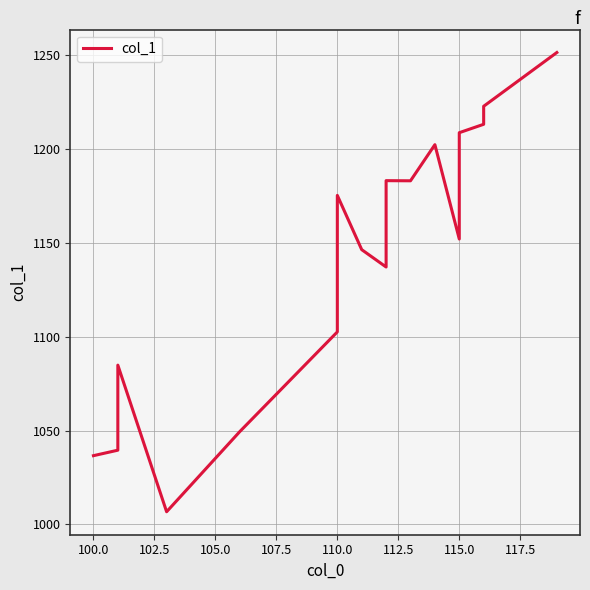

Reading left to right, what are all the values shown in this chart?

1036.7	1039.6	1084.9	1006.8	1049.5	1102.6	1175.4	1146.5	1137.2	1141.7	1183.3	1183.2	1202.4	1152.2	1163.1	1182.7	1208.8	1213.3	1222.9	1251.6